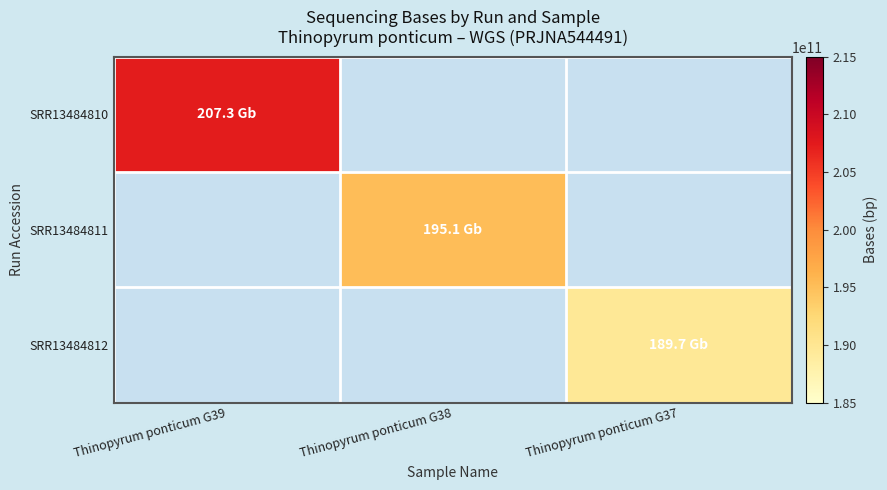

Reading left to right, extract all data points from this chart.

SRR13484810: Thinopyrum ponticum G39=207266000000	Thinopyrum ponticum G38=0	Thinopyrum ponticum G37=0
SRR13484811: Thinopyrum ponticum G39=0	Thinopyrum ponticum G38=195119000000	Thinopyrum ponticum G37=0
SRR13484812: Thinopyrum ponticum G39=0	Thinopyrum ponticum G38=0	Thinopyrum ponticum G37=189653000000